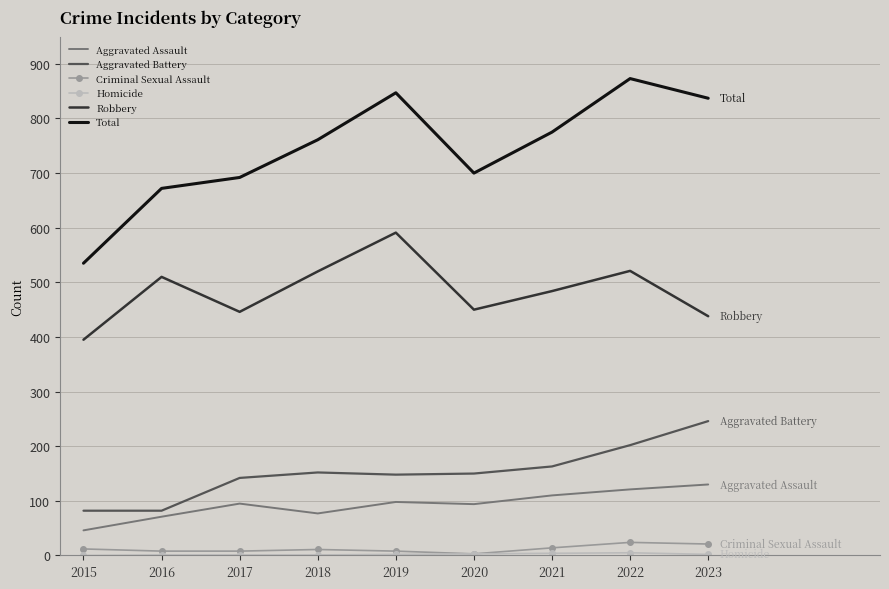

What is the sum of the Criminal Sexual Assault values at 2015 and 2016?

20